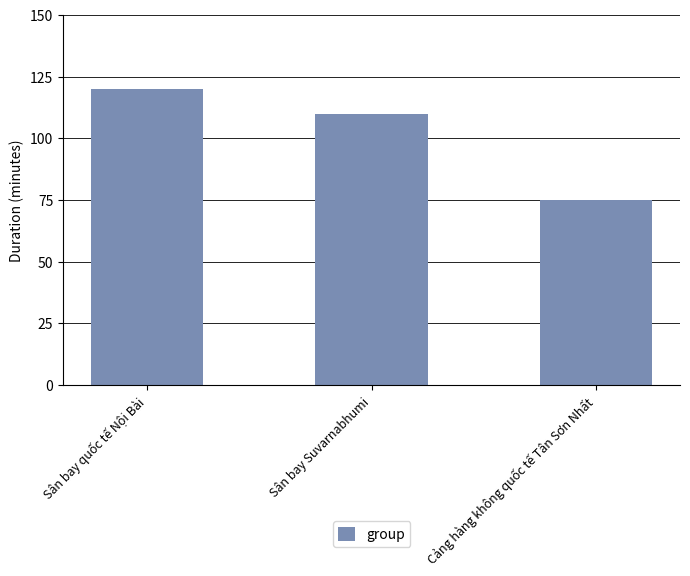

The value at Cảng hàng không quốc tế Tân Sơn Nhất is 75. True or false?

True